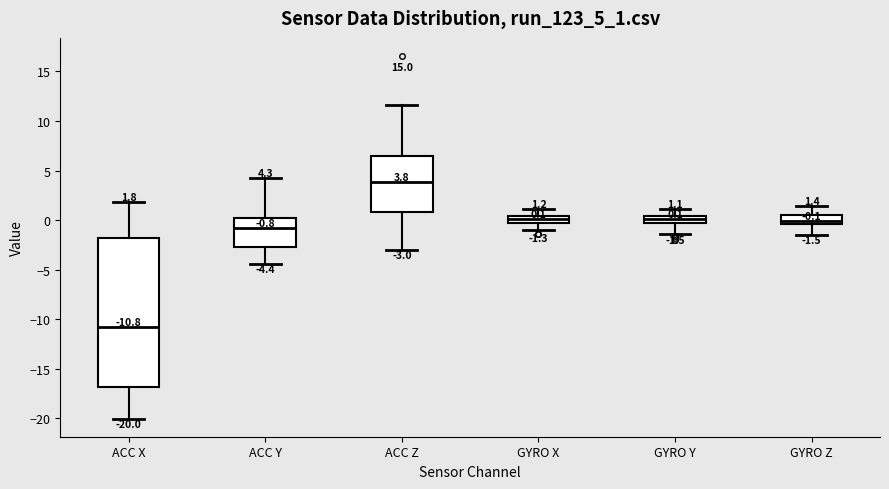

Comparing the boxes themselves (not the whiskers), which one is the tallest?

ACC X